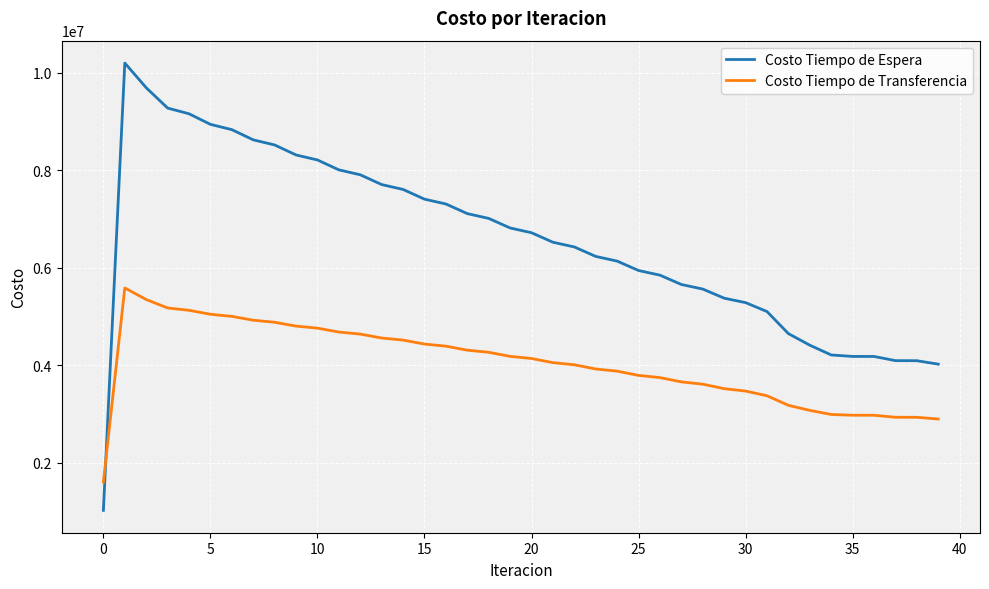

How many times do Costo Tiempo de Transferencia and Costo Tiempo de Espera cross each other?

1